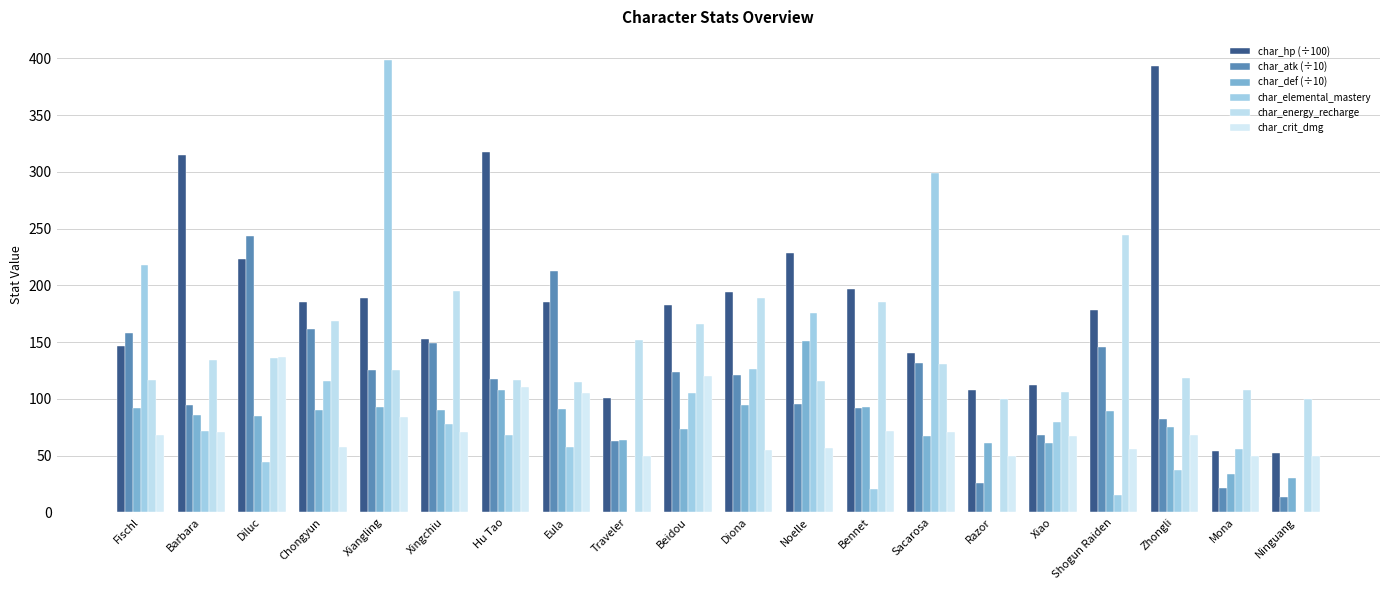

What are all the series names shown in the legend?

char_hp (÷100), char_atk (÷10), char_def (÷10), char_elemental_mastery, char_energy_recharge, char_crit_dmg